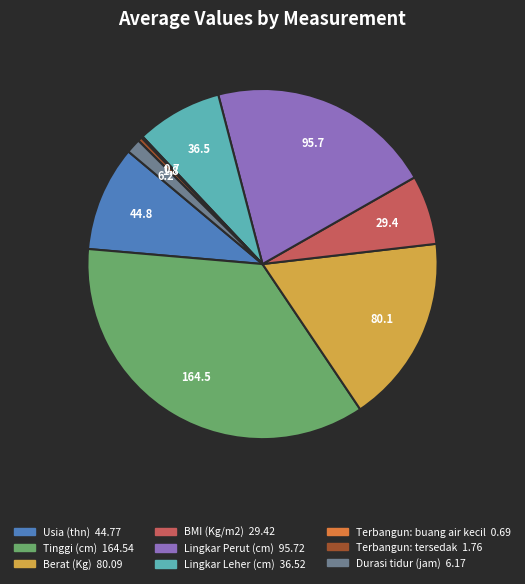

Is the sum of Lingkar Perut (cm) and Usia (thn) greater than half?

No